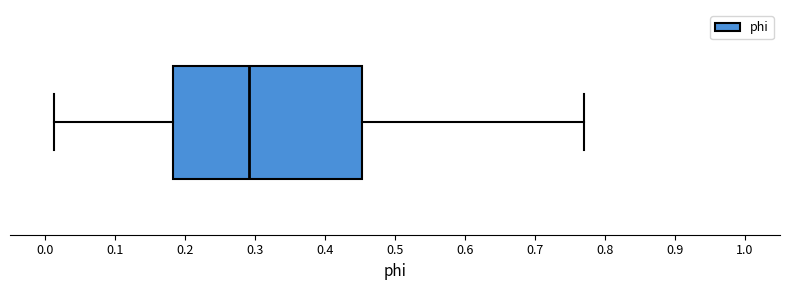

Read this box plot against the x-axis: the position of the median line, the range covered by the box, and the ends of both whiskers. The values are not printed on the chart, so give them approximately, as read against the axis.

median 0.29, box 0.18 to 0.45, whiskers 0.01 to 0.77